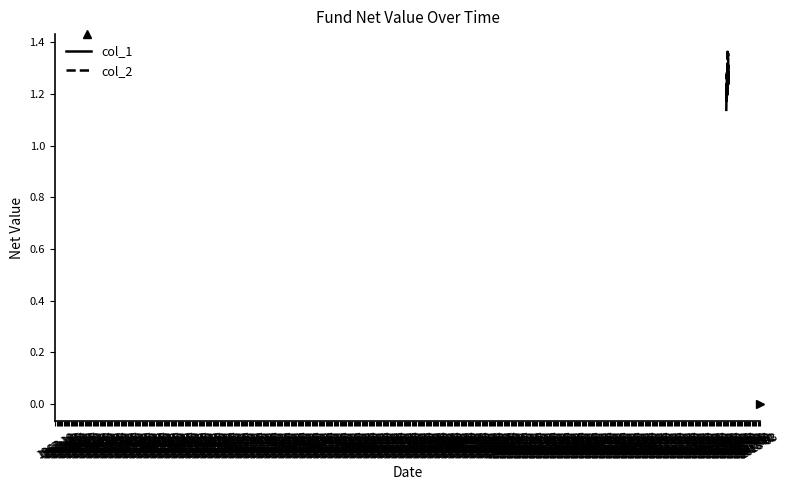

How many series are shown in this chart?

2